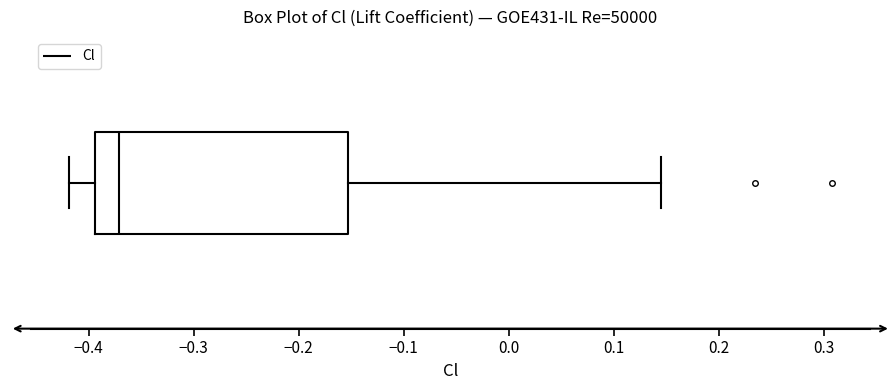

Transcribe this box plot: give where the median line is, the range the box spans, and where the two whiskers end, as read against the x-axis. The values are not printed on the chart, so give them approximately, as read against the axis.

median -0.37, box -0.39 to -0.15, whiskers -0.42 to 0.15